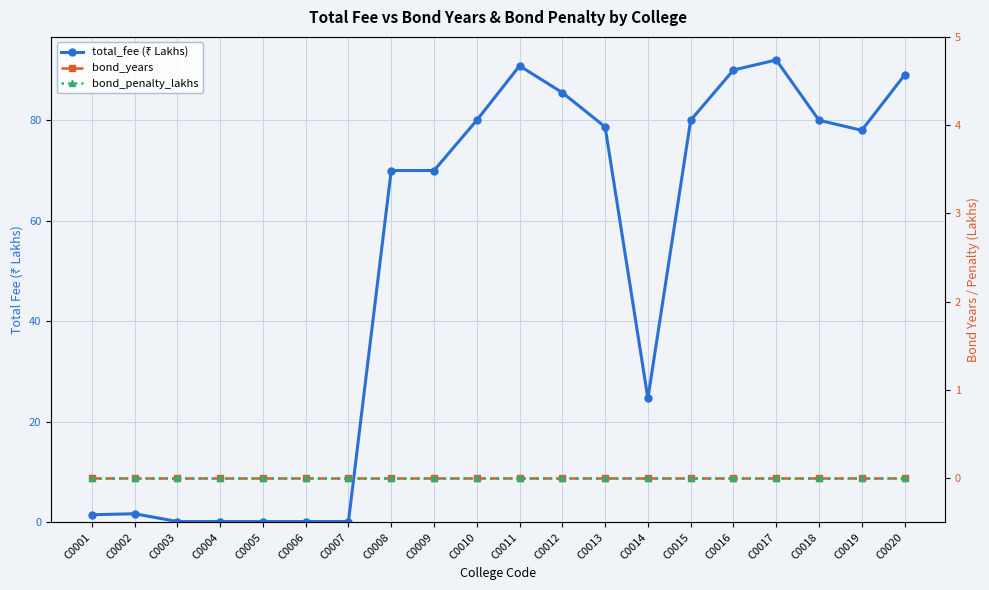

Reading left to right, transcribe all the data shown in this chart.

total_fee (₹ Lakhs): C0001=1.5	C0002=1.7	C0003=0.1	C0004=0.1	C0005=0.1	C0006=0.1	C0007=0.1	C0008=70.0	C0009=70.0	C0010=80.0	C0011=90.8	C0012=85.5	C0013=78.7	C0014=24.6	C0015=80.0	C0016=90.0	C0017=92.0	C0018=80.0	C0019=78.0	C0020=89.0
bond_years: C0001=0.0	C0002=0.0	C0003=0.0	C0004=0.0	C0005=0.0	C0006=0.0	C0007=0.0	C0008=0.0	C0009=0.0	C0010=0.0	C0011=0.0	C0012=0.0	C0013=0.0	C0014=0.0	C0015=0.0	C0016=0.0	C0017=0.0	C0018=0.0	C0019=0.0	C0020=0.0
bond_penalty_lakhs: C0001=0.0	C0002=0.0	C0003=0.0	C0004=0.0	C0005=0.0	C0006=0.0	C0007=0.0	C0008=0.0	C0009=0.0	C0010=0.0	C0011=0.0	C0012=0.0	C0013=0.0	C0014=0.0	C0015=0.0	C0016=0.0	C0017=0.0	C0018=0.0	C0019=0.0	C0020=0.0